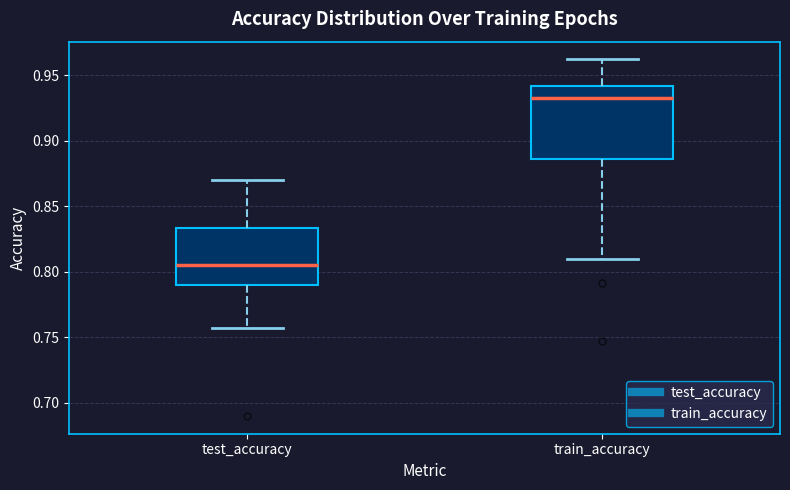

Which box's median line is the lowest?

test_accuracy